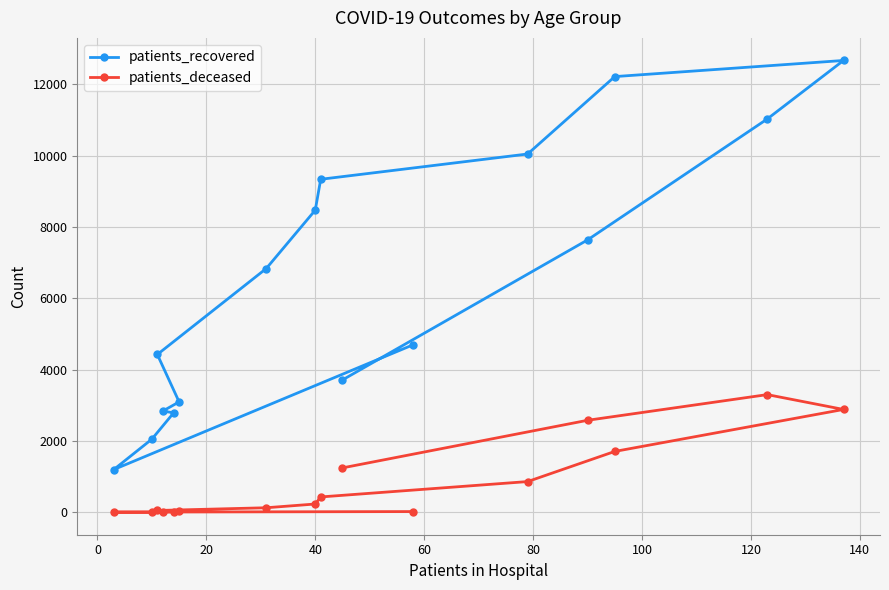

Which series has the largest total across all categories?

patients_recovered